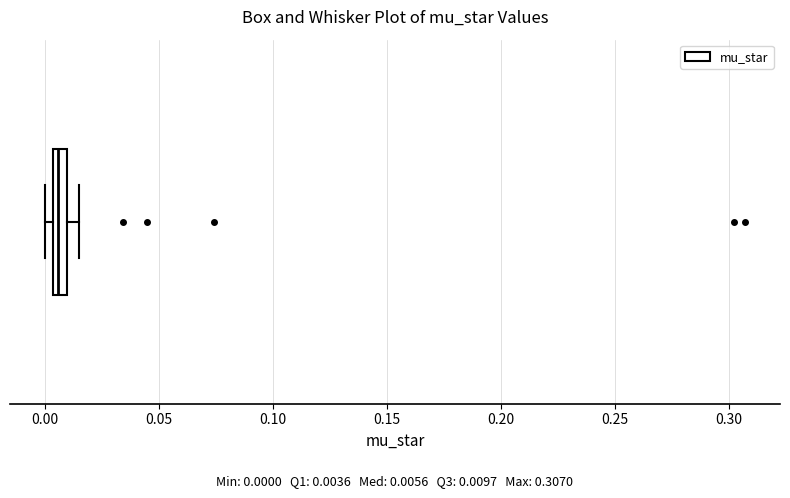

Where is the left edge of the box on the x-axis? The values are not printed on the chart, so give them approximately, as read against the axis.

0.005